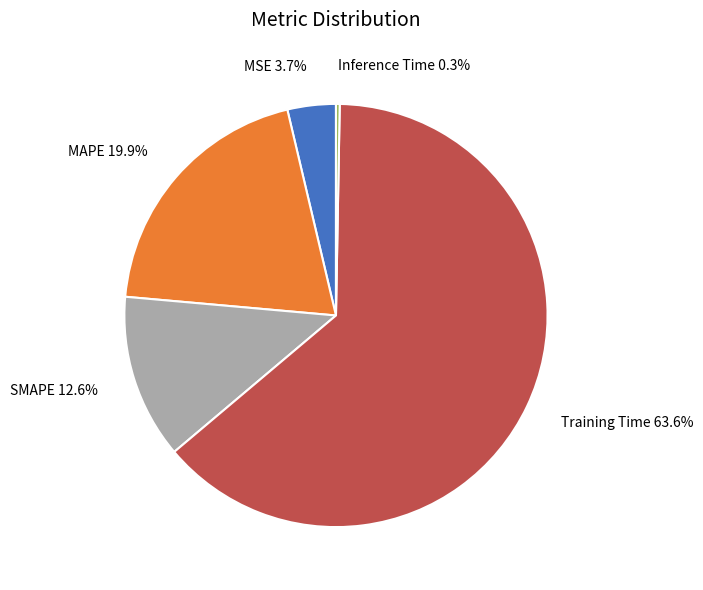

To the nearest percent, what is the combined percentage of MSE and MAPE?

24%